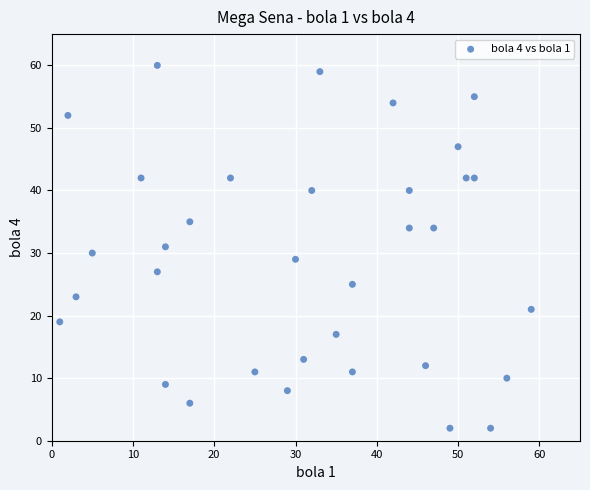

What is the range of Y values (max minus min)?

58